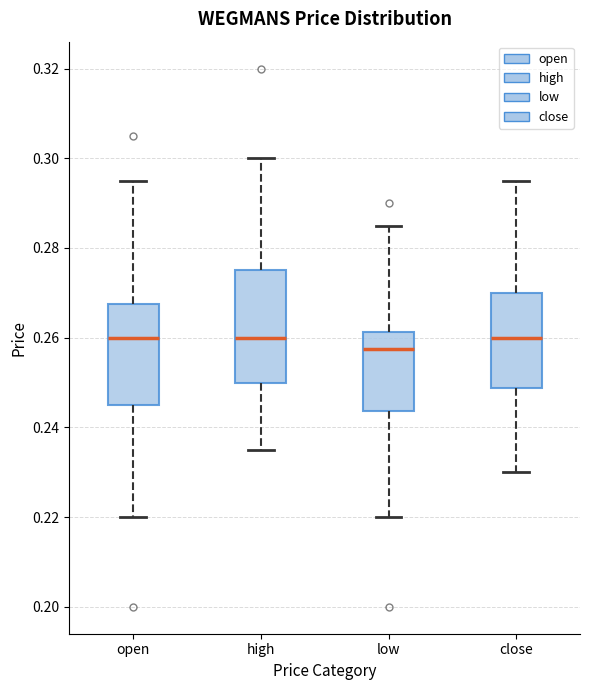

Reading left to right, transcribe this box plot: for each box, give where its median line is, the range the box spans, and where its two whiskers end, as read against the y-axis. The values are not printed on the chart, so give them approximately, as read against the axis.

open: median 0.260, box 0.246 to 0.268, whiskers 0.220 to 0.296
high: median 0.260, box 0.250 to 0.276, whiskers 0.236 to 0.300
low: median 0.258, box 0.244 to 0.262, whiskers 0.220 to 0.286
close: median 0.260, box 0.248 to 0.270, whiskers 0.230 to 0.296